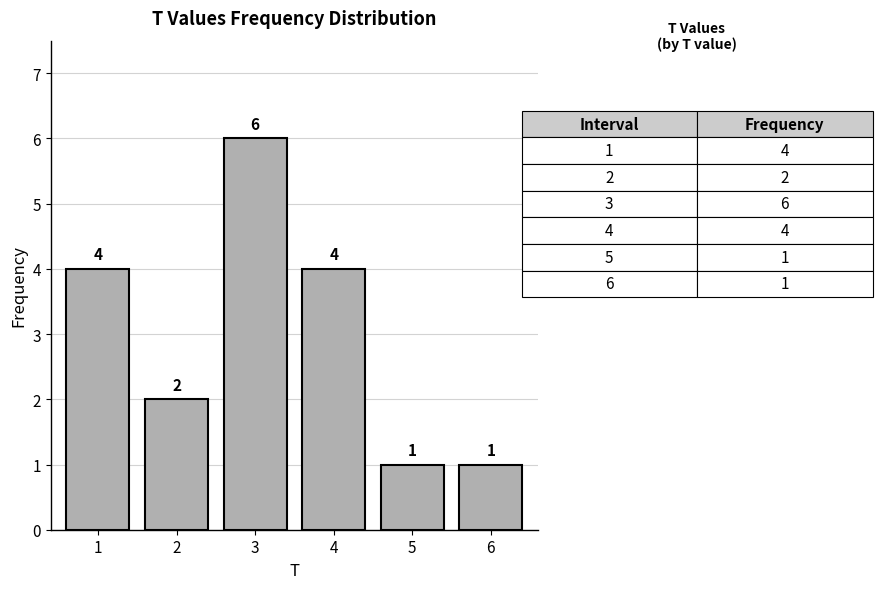

Reading left to right, list all the values displayed in this chart.

4	2	6	4	1	1